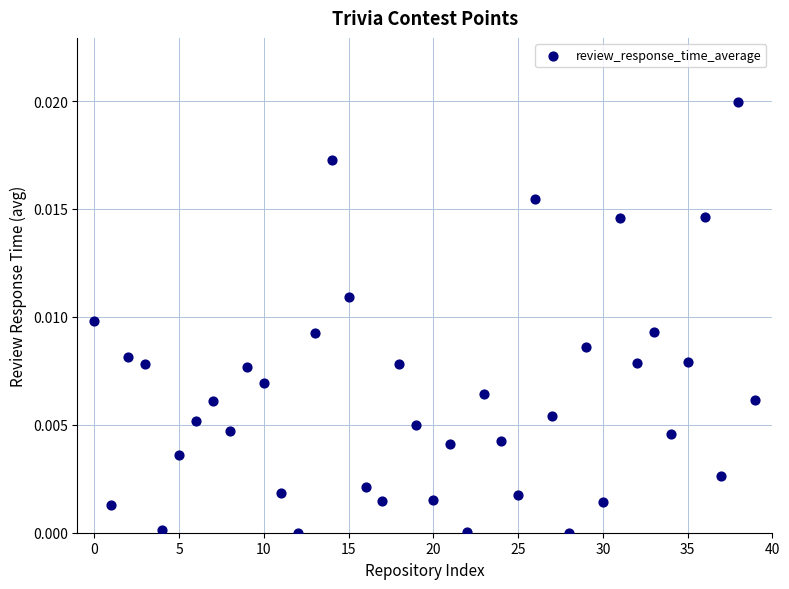

How many data points are displayed?

40